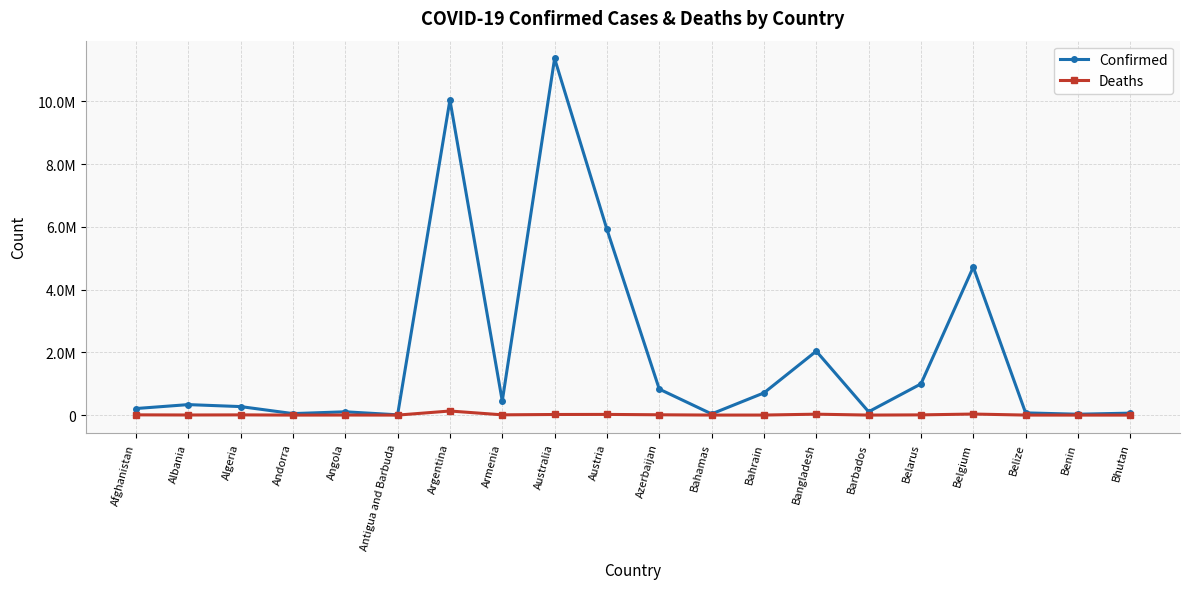

Which series has the widest spread of values?

Confirmed